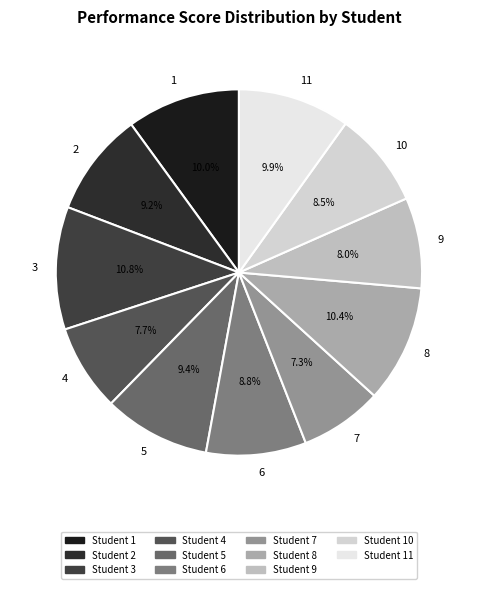

How many segments does this pie chart have?

11